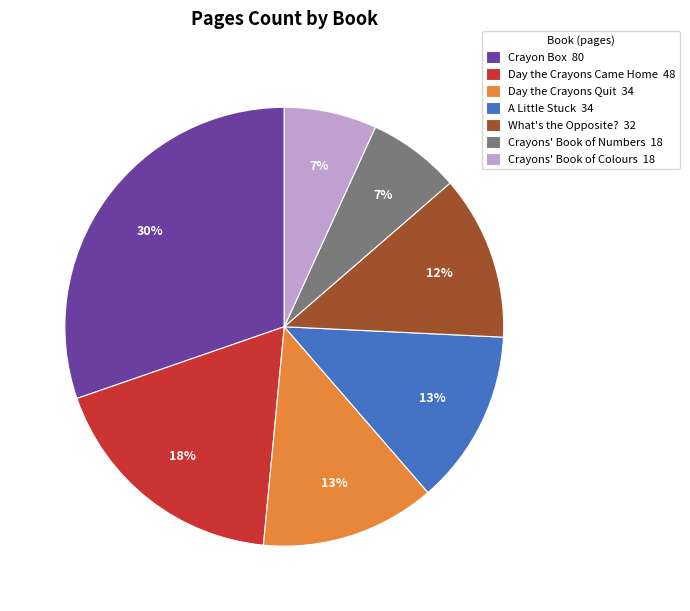

Is the sum of A Little Stuck and Day the Crayons Quit greater than half?

No